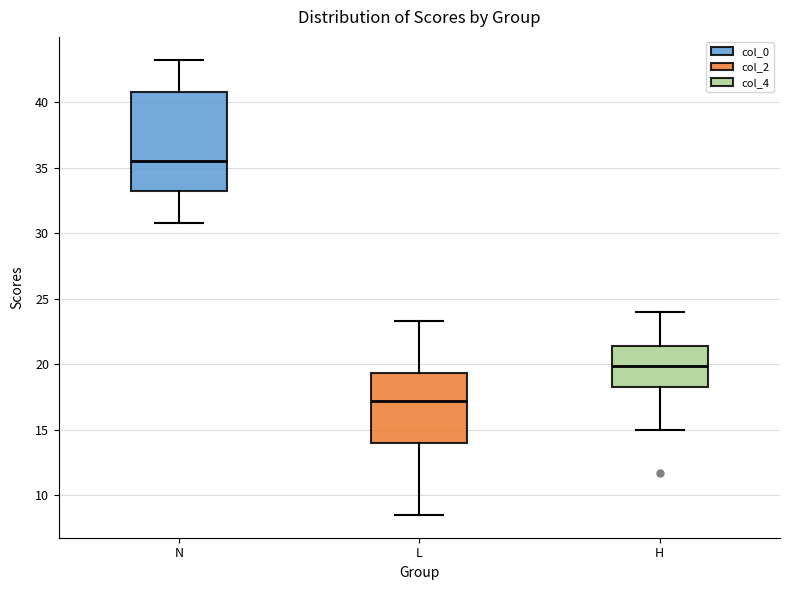

Where does the lower whisker of the box for H end on the y-axis? The values are not printed on the chart, so give them approximately, as read against the axis.

15.0